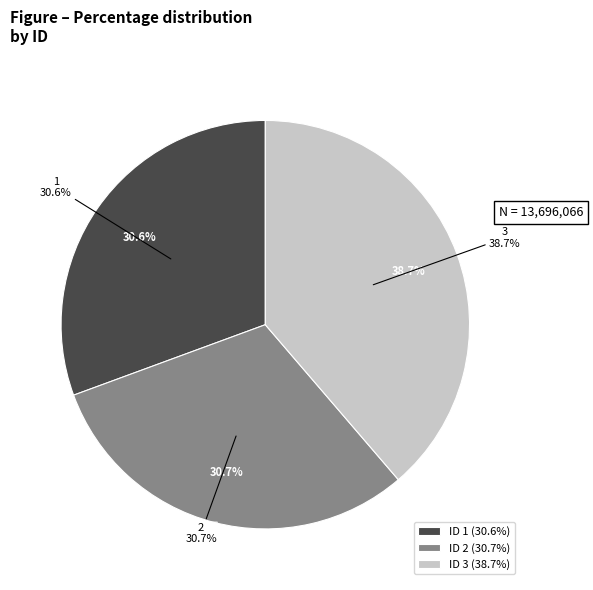

Which has a higher value, 3 or 1?

3